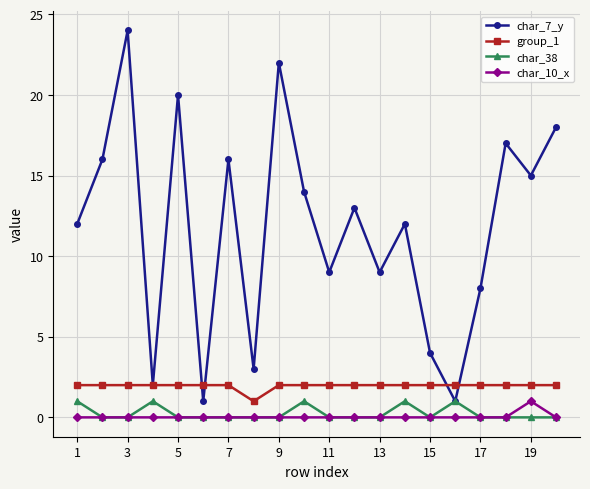

What is the greatest value displayed?

24